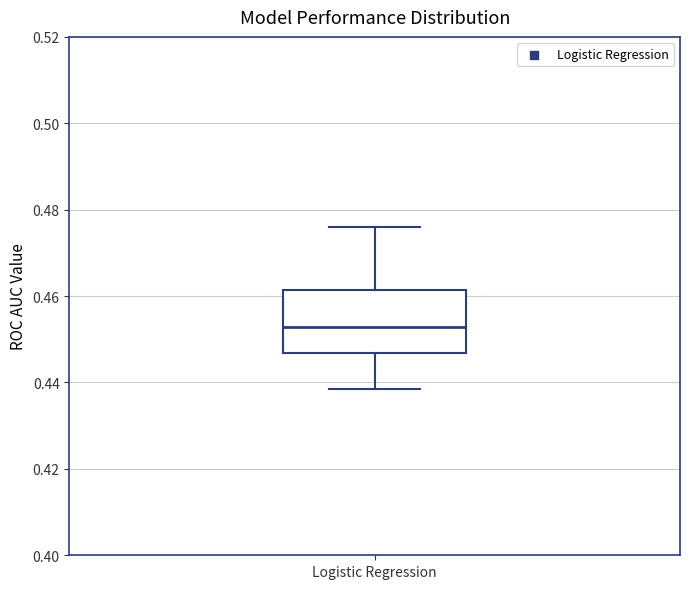

Read this box plot against the y-axis: the position of the median line, the range covered by the box, and the ends of both whiskers. The values are not printed on the chart, so give them approximately, as read against the axis.

median 0.452, box 0.446 to 0.462, whiskers 0.438 to 0.476